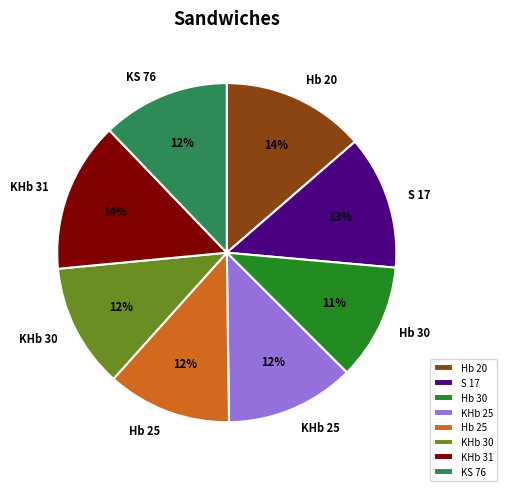

Is there a majority slice in this chart?

No